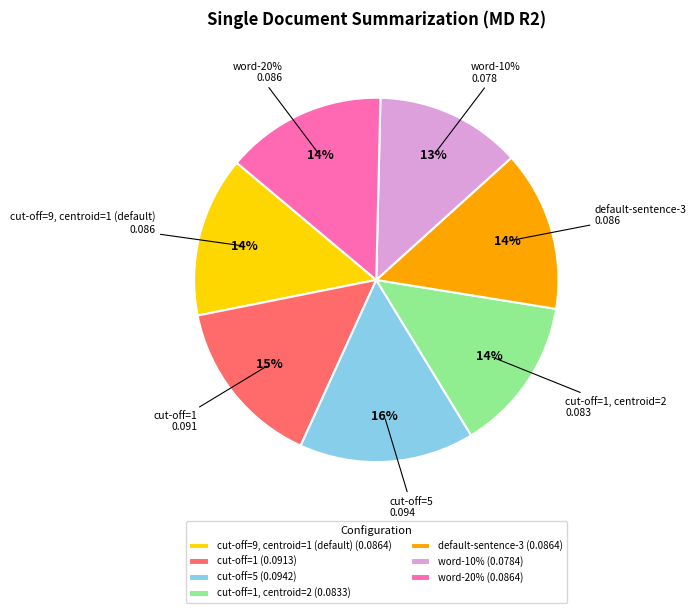

To the nearest percent, what is the combined percentage of cut-off=5 and default-sentence-3?

30%